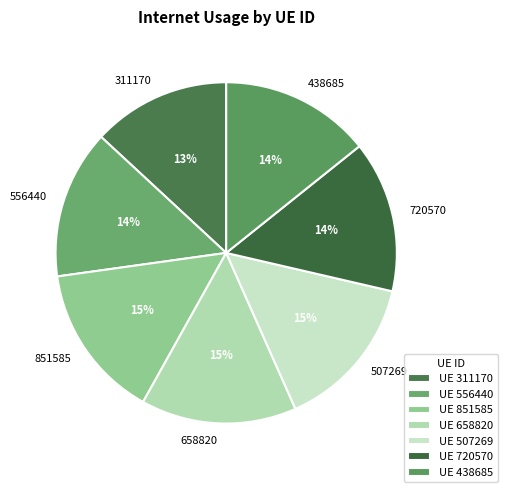

How many slices are in this pie chart?

7